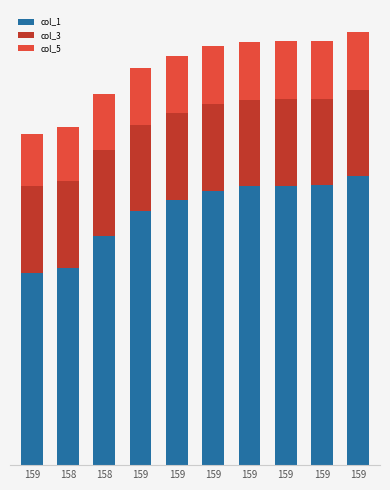

Which series has the largest range (max minus min)?

col_1